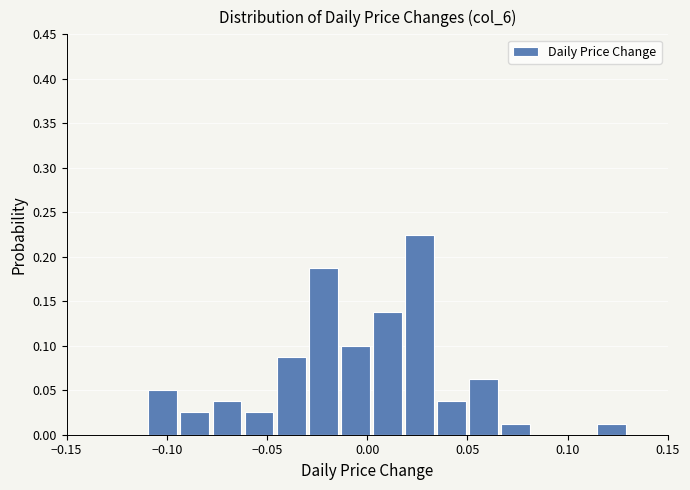

Around what value on the x-axis is the tallest bar? Give the approximate position of its centre, as read against the axis.

0.025